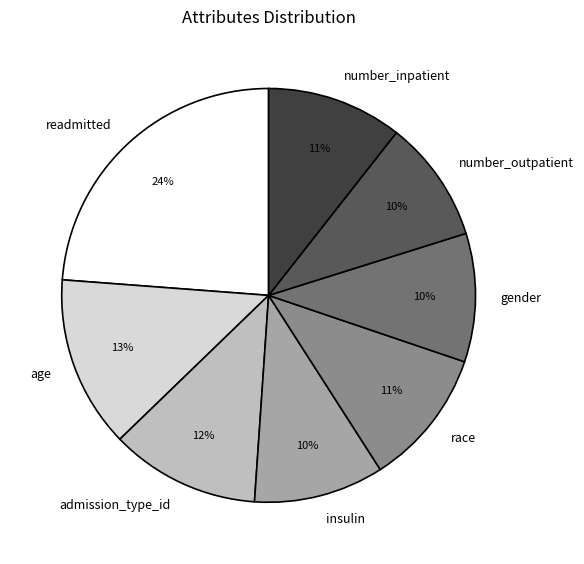

Which category has the biggest portion of the pie?

readmitted